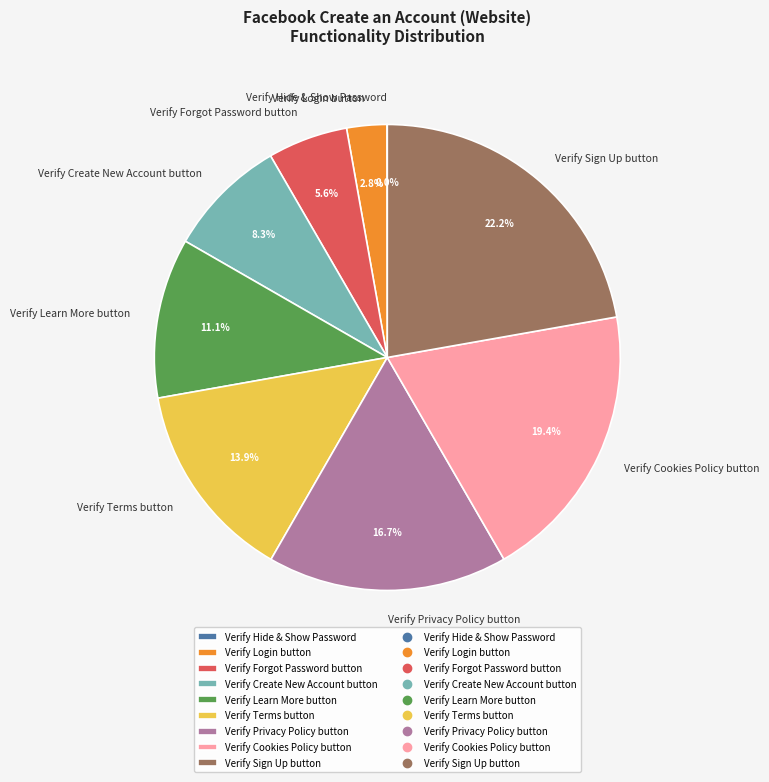

True or false: Verify Create New Account button accounts for 8% of the total.

True